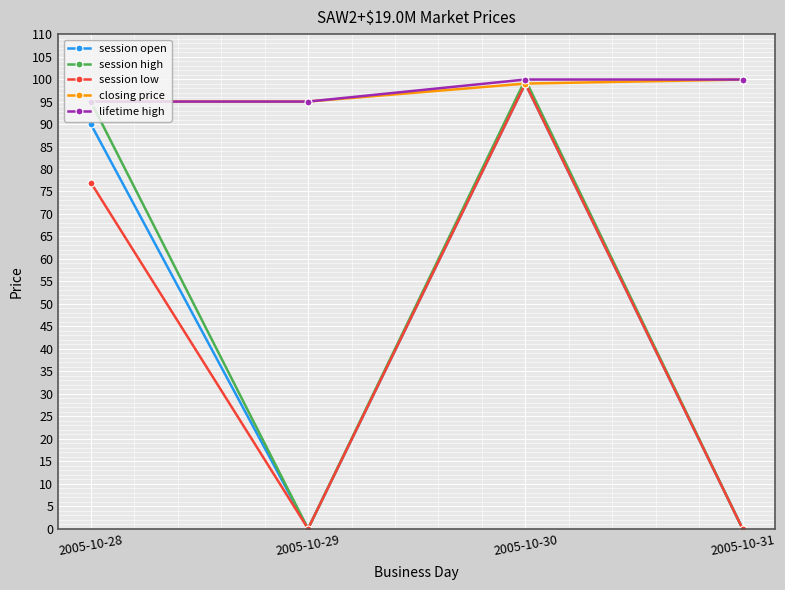

What is the difference between the second highest and minimum values in the session open series?

90.0